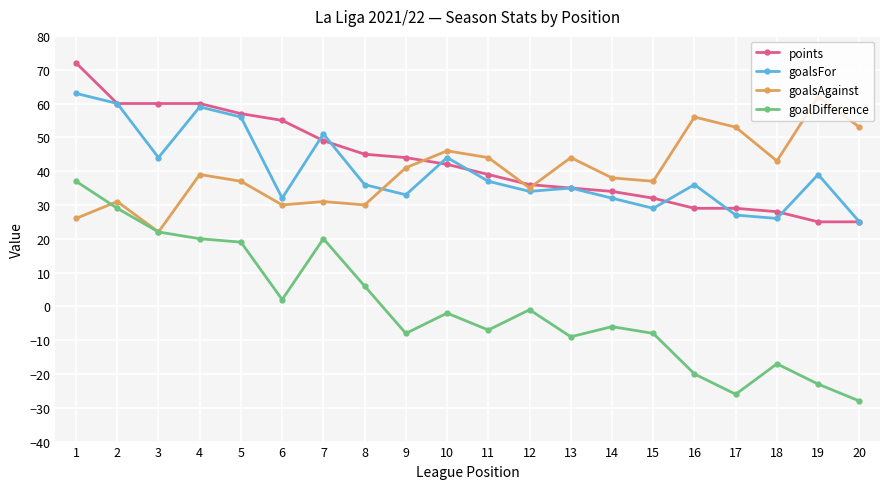

How many data points in points are less than 42?

10